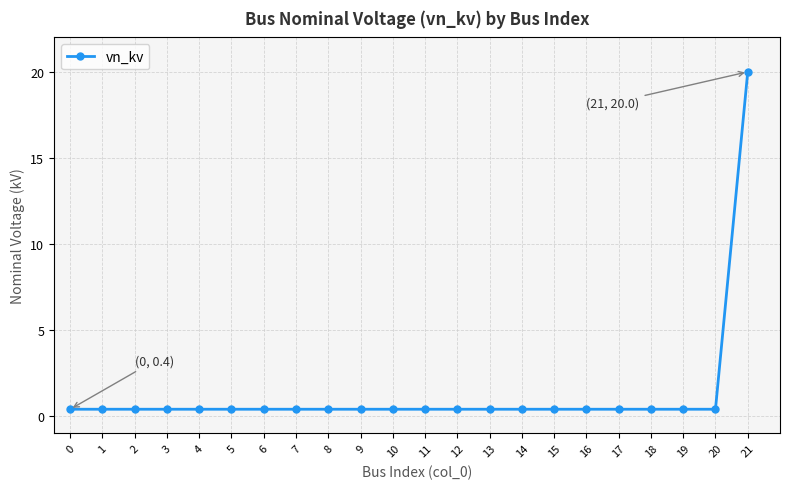

What is the maximum value shown in the chart?

20.0